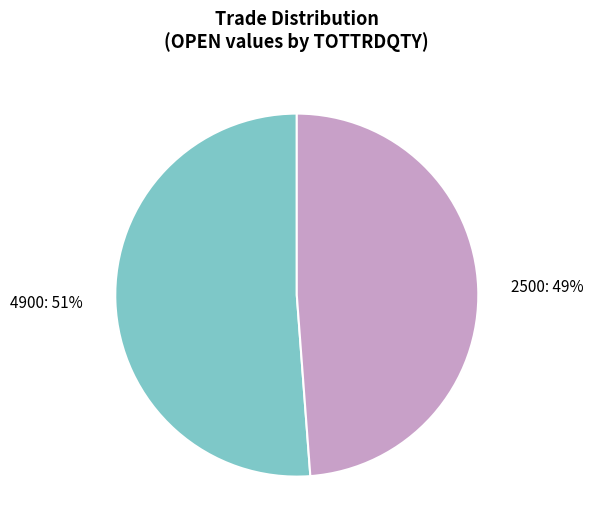

To the nearest percent, what is the difference between the largest and smallest slice percentages?

2%